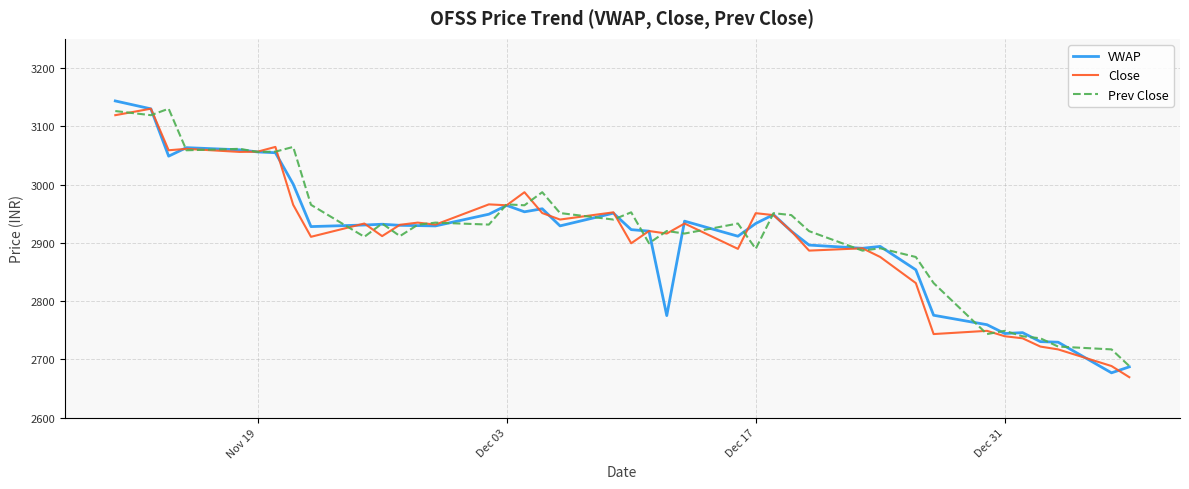

What is the minimum value for Prev Close?

2688.6